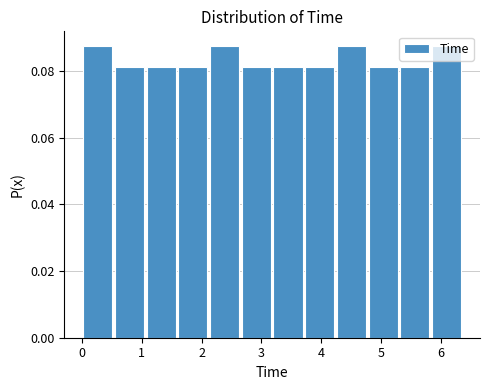

Reading left to right, transcribe this chart: for each bar, give the range it covers on the x-axis and its height. Neither the bar edges nor the heights are printed on the chart, so give them approximately, as read against the axes.

0.00 to 0.53: 0.088
0.53 to 1.06: 0.082
1.06 to 1.59: 0.082
1.59 to 2.12: 0.082
2.12 to 2.65: 0.088
2.65 to 3.18: 0.082
3.18 to 3.71: 0.082
3.71 to 4.24: 0.082
4.24 to 4.77: 0.088
4.77 to 5.30: 0.082
5.30 to 5.83: 0.082
5.83 to 6.36: 0.088